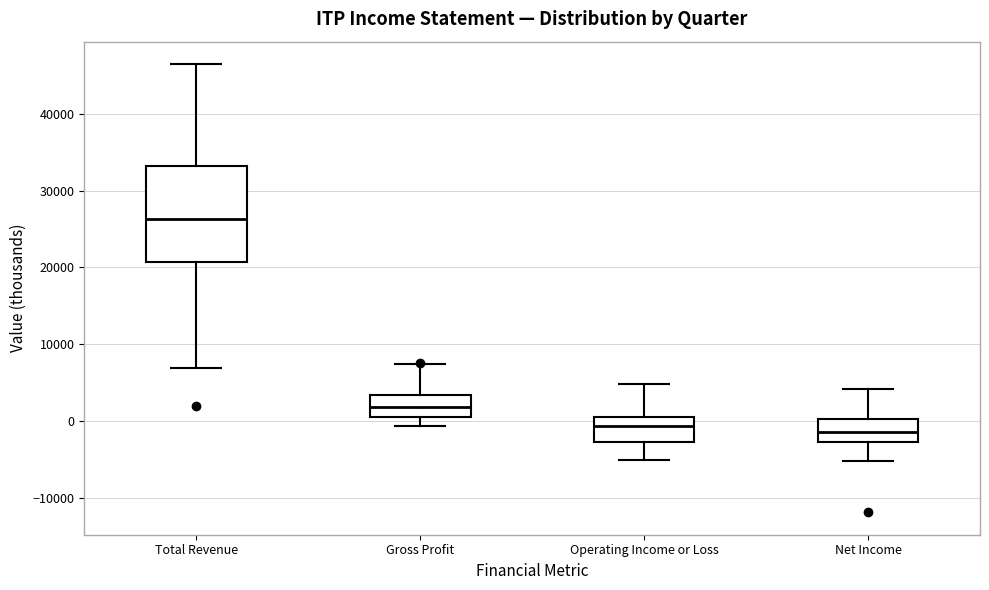

Reading left to right, transcribe this box plot: for each box, give where its median line is, the range the box spans, and where its two whiskers end, as read against the y-axis. The values are not printed on the chart, so give them approximately, as read against the axis.

Total Revenue: median 26000, box 21000 to 33000, whiskers 7000 to 47000
Gross Profit: median 2000, box 1000 to 3000, whiskers -1000 to 7000
Operating Income or Loss: median -1000, box -3000 to 1000, whiskers -5000 to 5000
Net Income: median -1000, box -3000 to 0, whiskers -5000 to 4000